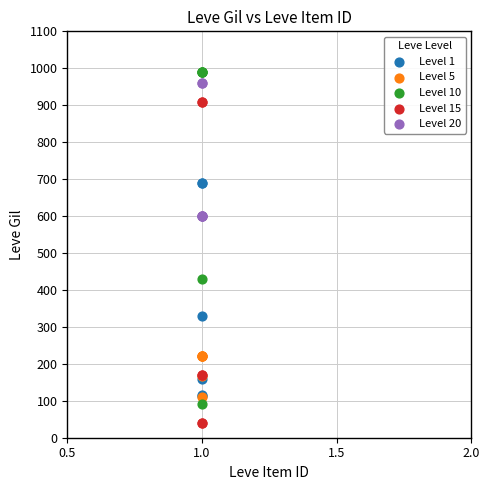

What are all the series names shown in the legend?

Level 1, Level 5, Level 10, Level 15, Level 20